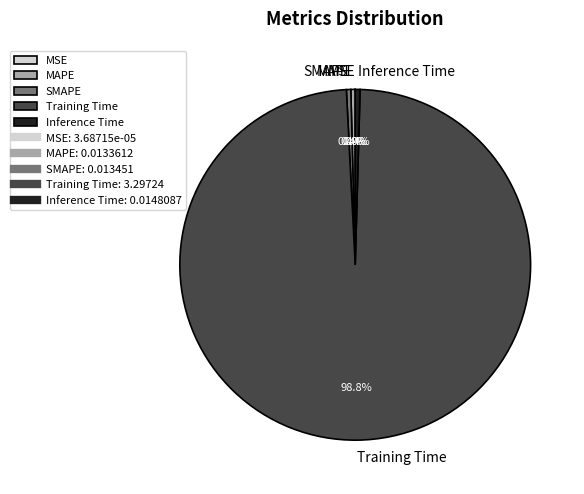

Is there a majority slice in this chart?

Yes